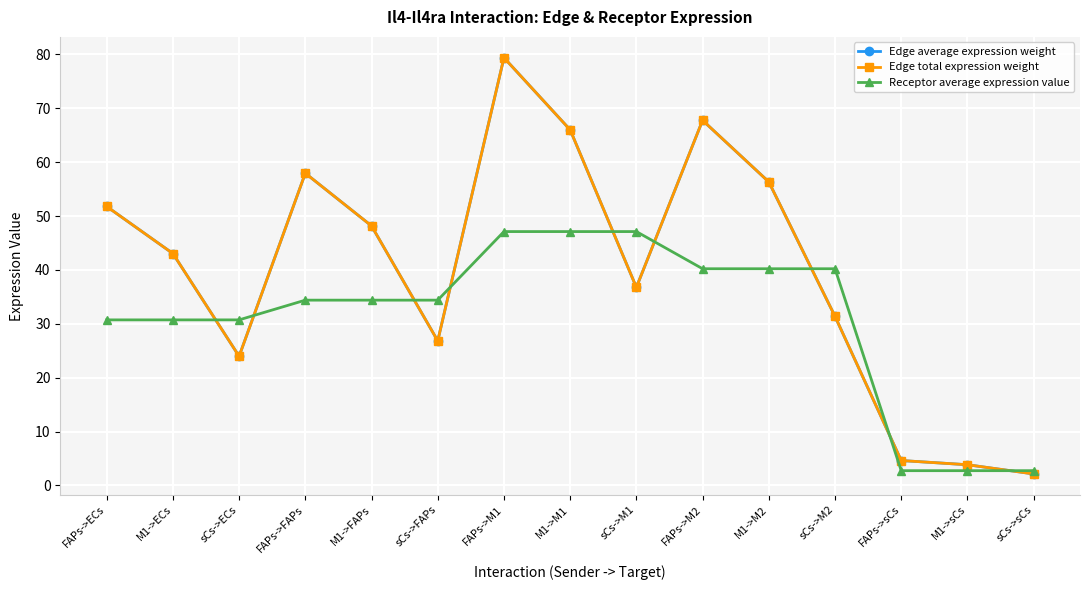

True or false: Edge average expression weight has a value of 43.0 at M1->ECs.

True